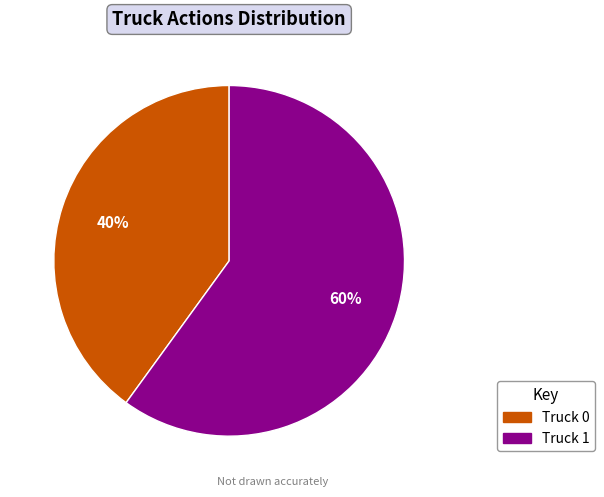

To the nearest percent, what is the difference between the largest and smallest slice percentages?

20%